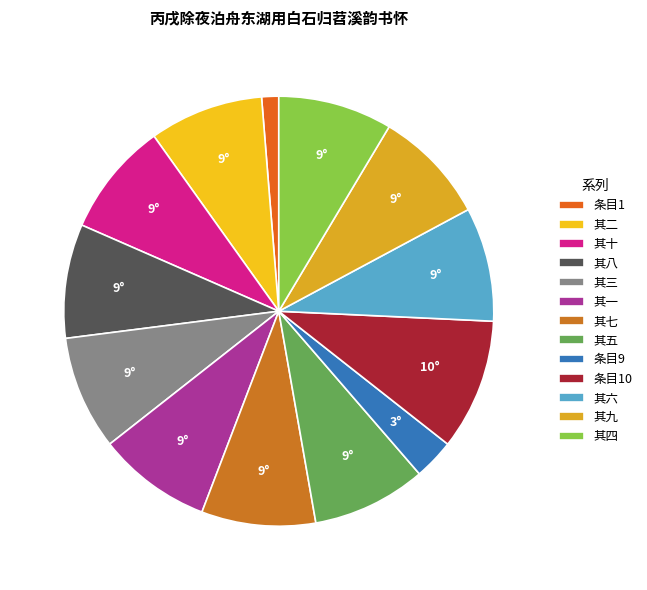

How many slices are in this pie chart?

13